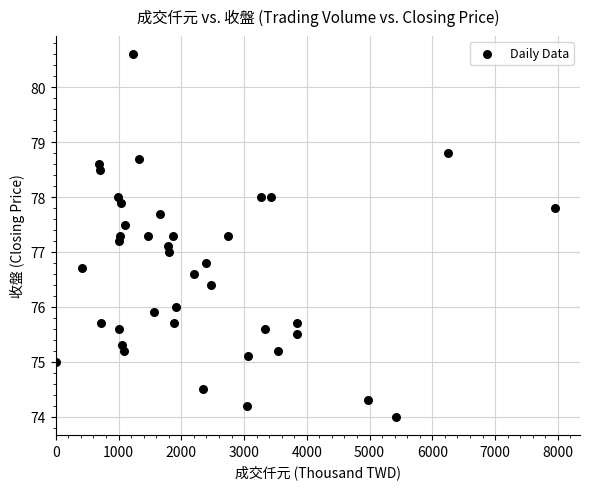

What is the range of Y values (max minus min)?

6.6